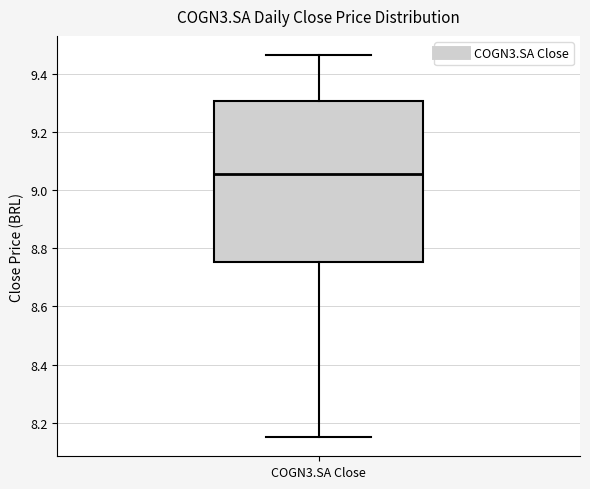

Transcribe this box plot: give where the median line is, the range the box spans, and where the two whiskers end, as read against the y-axis. The values are not printed on the chart, so give them approximately, as read against the axis.

median 9.06, box 8.76 to 9.30, whiskers 8.16 to 9.46